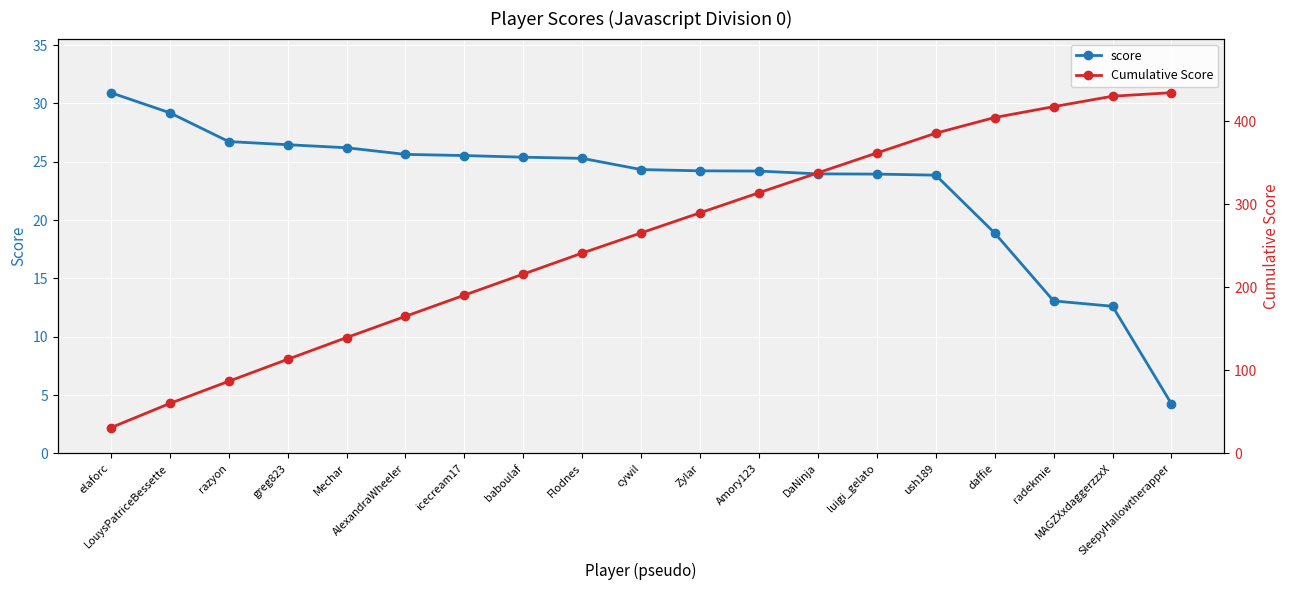

True or false: Cumulative Score and score intersect in this chart.

False